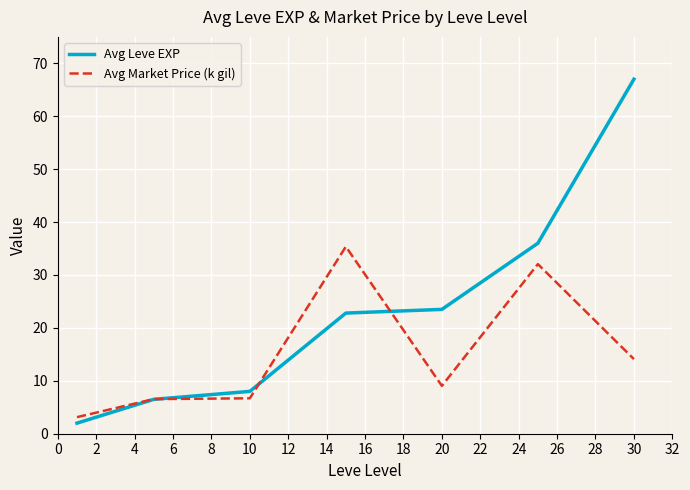

What is the difference between the maximum and minimum values in the Avg Leve EXP series?

65.0